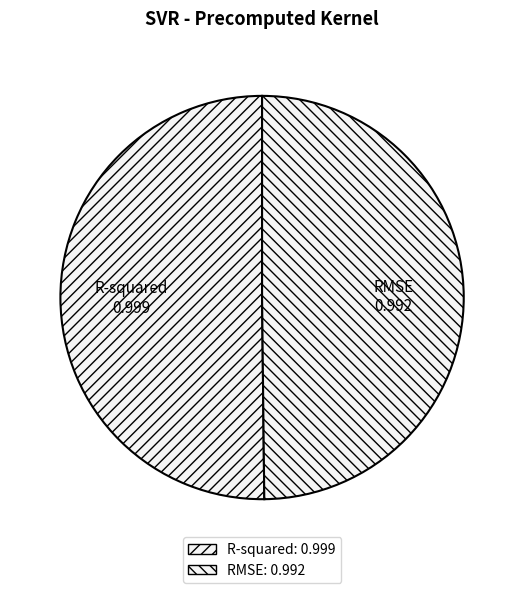

Count the number of slices in the pie.

2